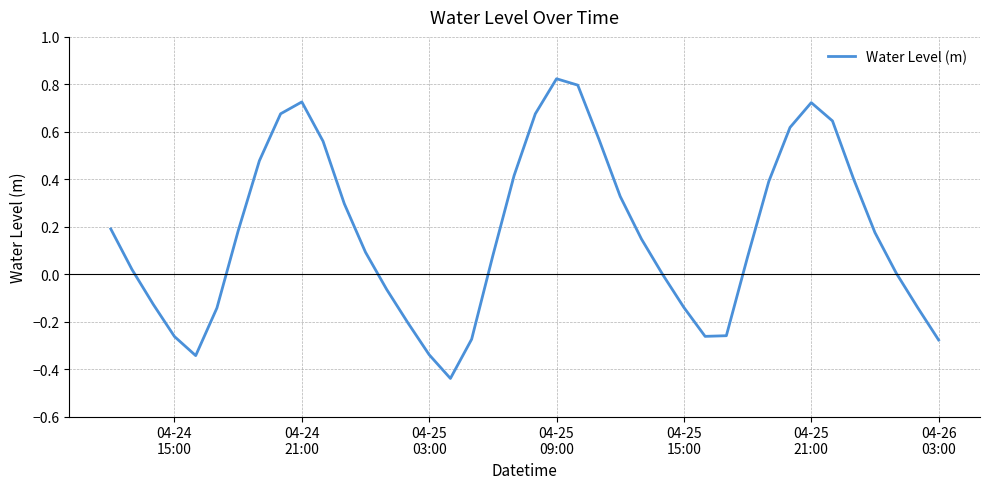

Does the chart have visible grid lines?

Yes